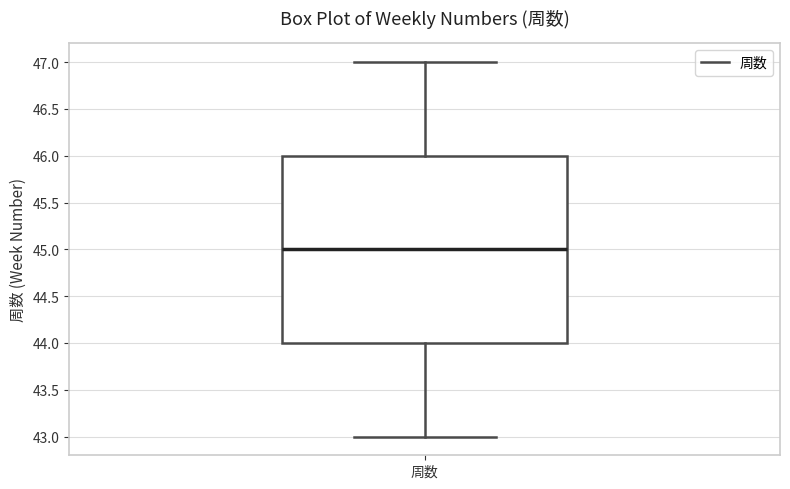

Transcribe this box plot: give where the median line is, the range the box spans, and where the two whiskers end, as read against the y-axis. The values are not printed on the chart, so give them approximately, as read against the axis.

median 45, box 44 to 46, whiskers 43 to 47